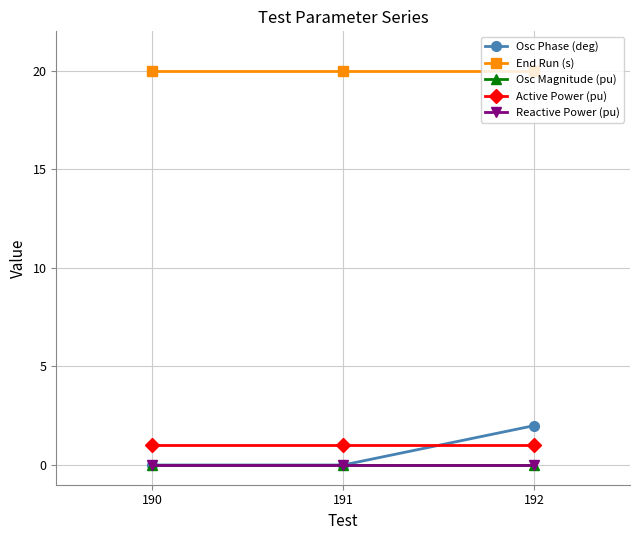

Which series has the largest total across all categories?

End Run (s)